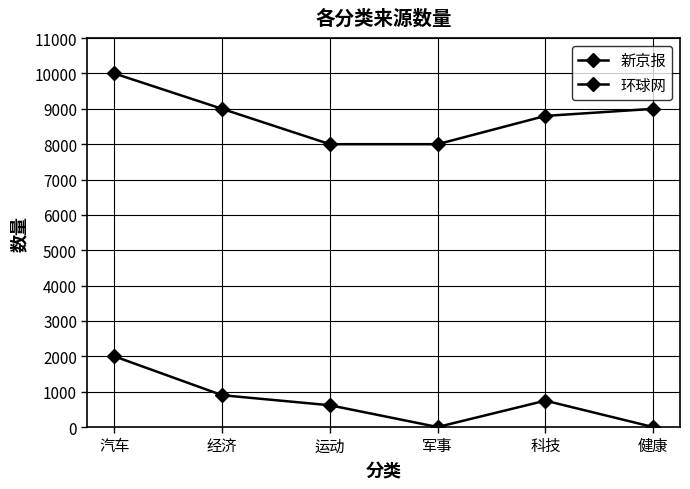

Rank the categories by 新京报 value from highest to lowest.

汽车, 经济, 科技, 运动, 军事, 健康